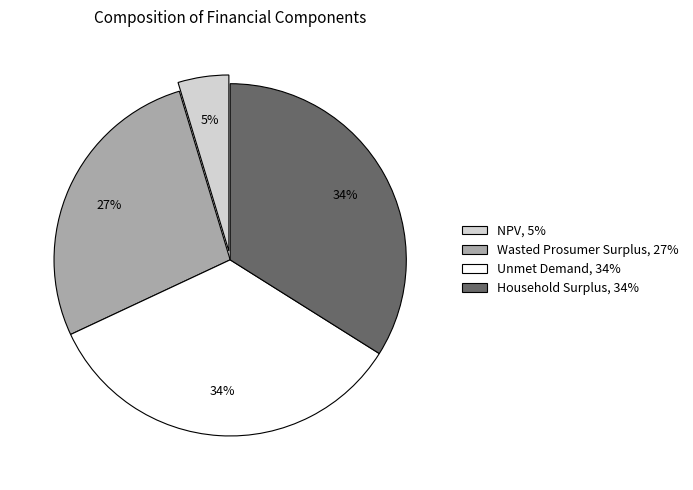

To the nearest percent, what is the difference between the Household Surplus and NPV slice percentages?

29%